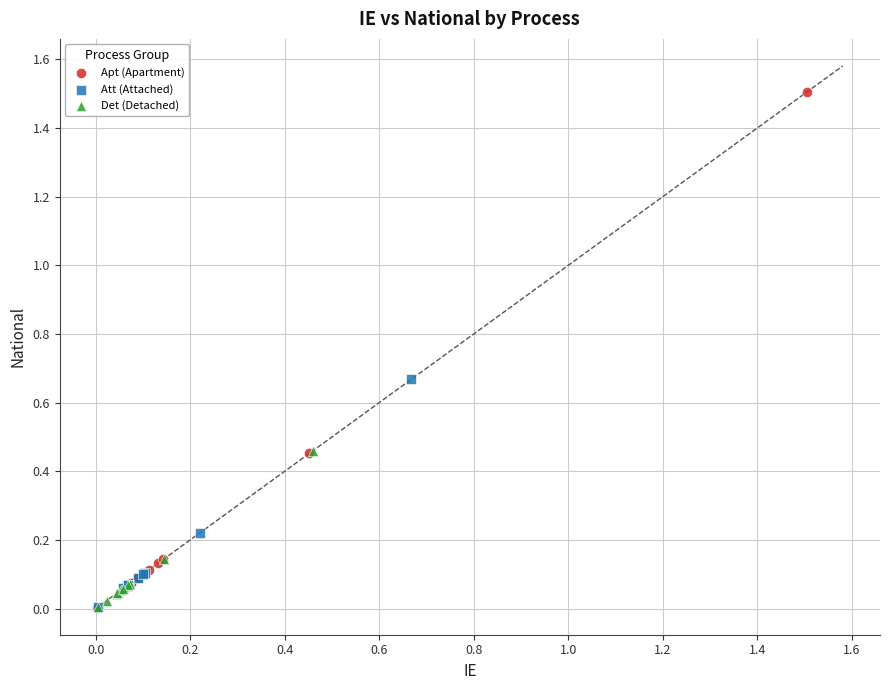

Which series has the widest spread of Y values?

Apt (Apartment)